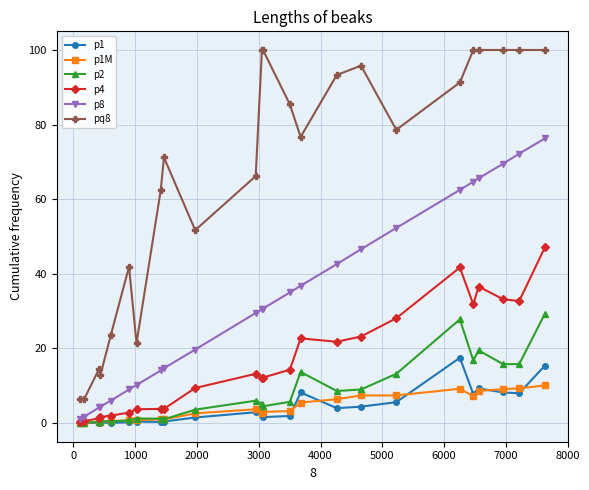

How many data points in p8 are above 30?

13